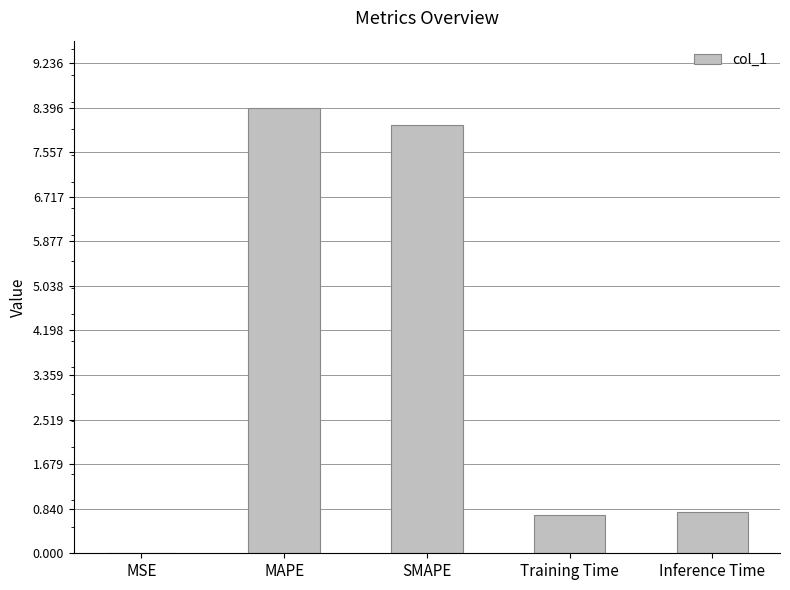

What is the sum of all values?

18.0